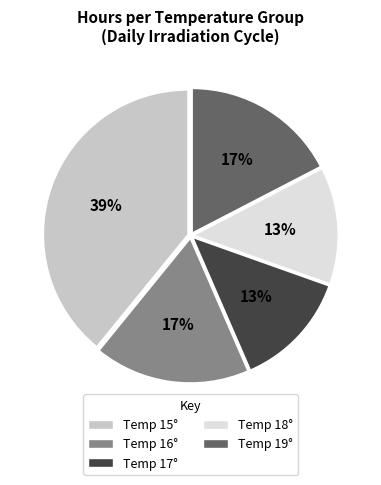

Is there a majority slice in this chart?

No